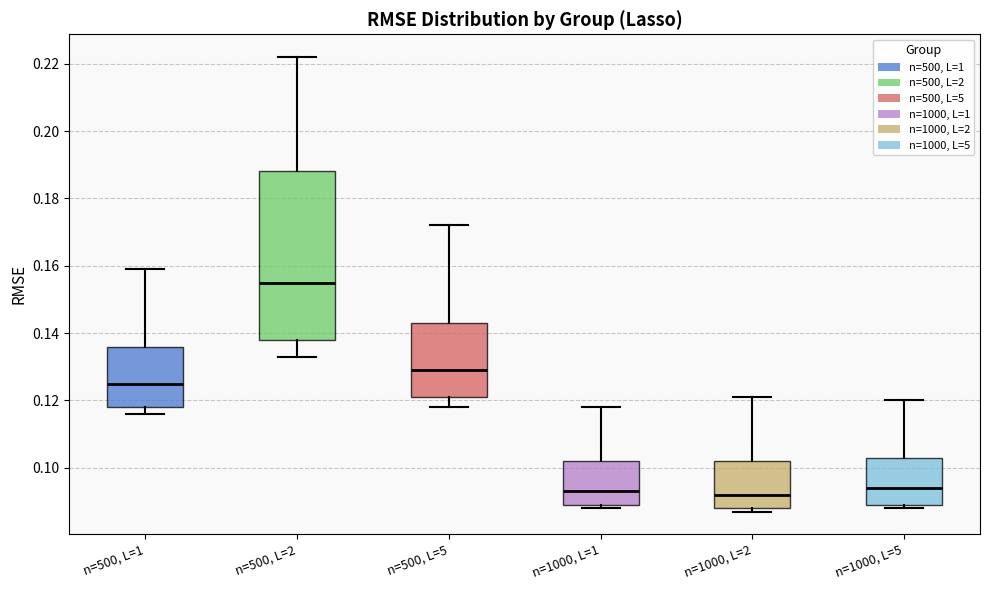

Reading left to right, read every box against the y-axis: the position of its median line, the range the box covers, and the ends of its whiskers. The values are not printed on the chart, so give them approximately, as read against the axis.

n=500, L=1: median 0.126, box 0.118 to 0.136, whiskers 0.116 to 0.160
n=500, L=2: median 0.156, box 0.138 to 0.188, whiskers 0.134 to 0.222
n=500, L=5: median 0.130, box 0.122 to 0.144, whiskers 0.118 to 0.172
n=1000, L=1: median 0.094, box 0.090 to 0.102, whiskers 0.088 to 0.118
n=1000, L=2: median 0.092, box 0.088 to 0.102, whiskers 0.088 (just below the box's lower edge) to 0.122
n=1000, L=5: median 0.094, box 0.090 to 0.104, whiskers 0.088 to 0.120